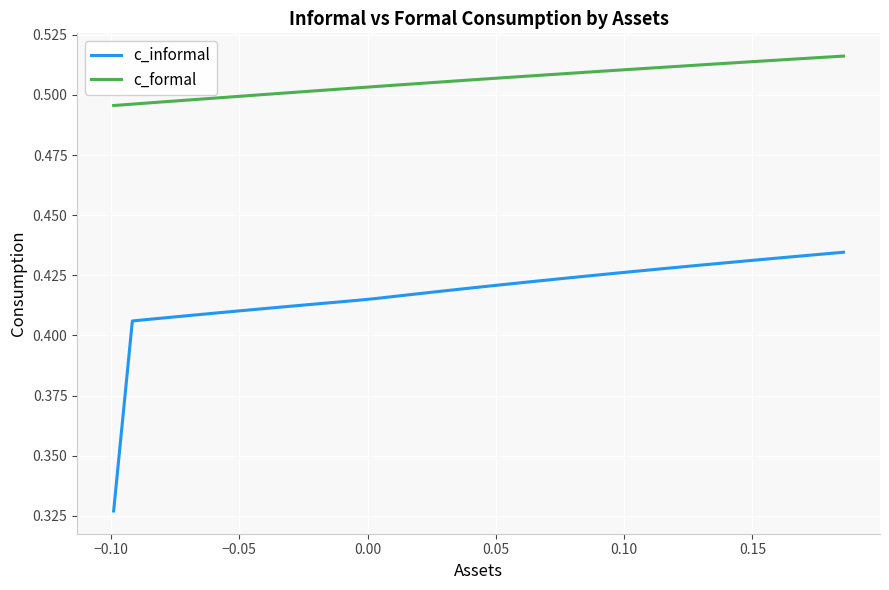

True or false: c_formal and c_informal intersect in this chart.

False